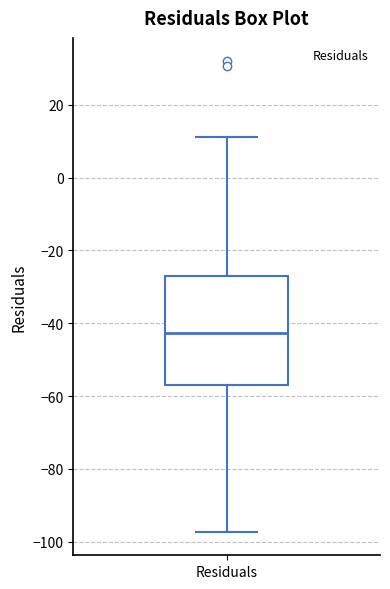

Read this box plot against the y-axis: the position of the median line, the range covered by the box, and the ends of both whiskers. The values are not printed on the chart, so give them approximately, as read against the axis.

median -42, box -56 to -26, whiskers -98 to 12